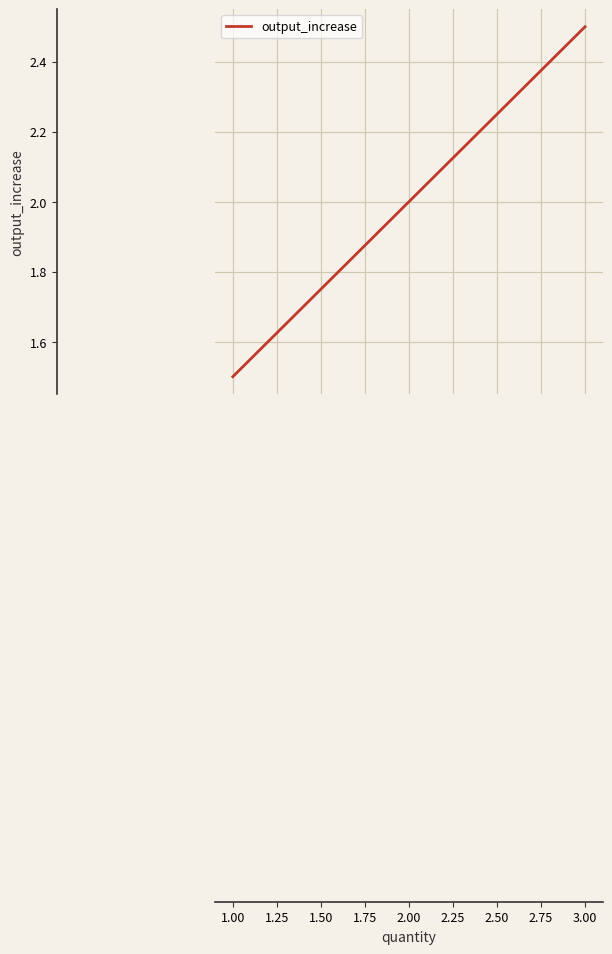

Which label corresponds to the smallest value in the chart?

1.00